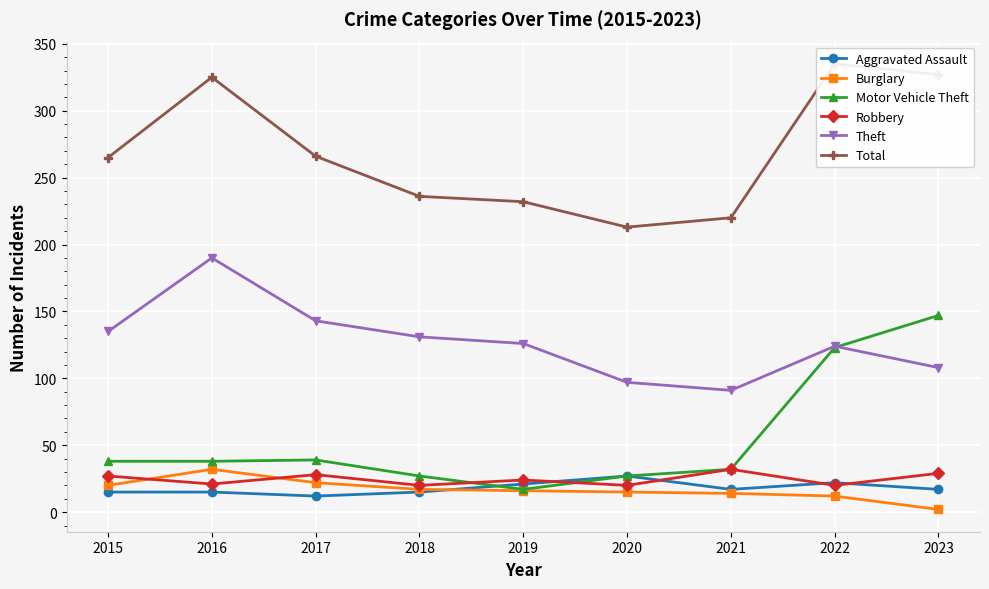

Is the value of Aggravated Assault at 2022 greater than the value of Motor Vehicle Theft at 2023?

No